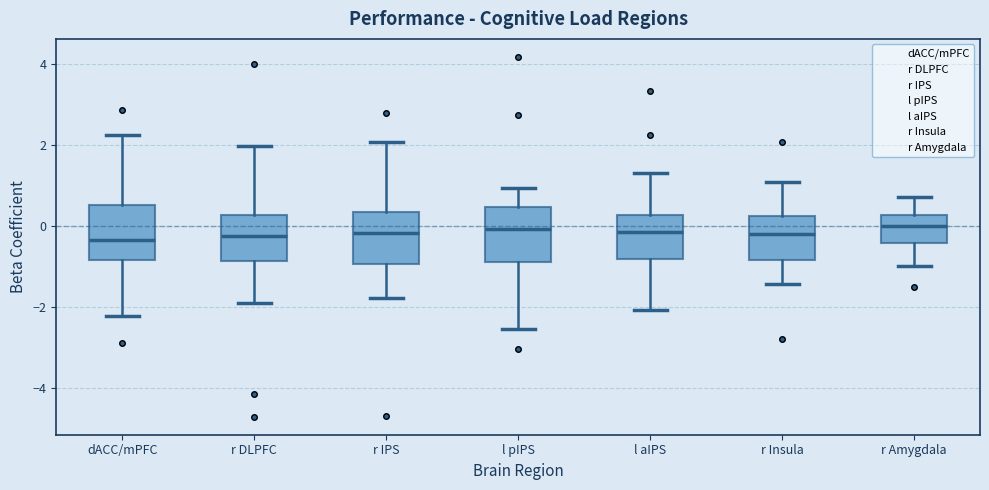

Reading left to right, read every box against the y-axis: the position of its median line, the range the box covers, and the ends of its whiskers. The values are not printed on the chart, so give them approximately, as read against the axis.

dACC/mPFC: median -0.4, box -0.8 to 0.6, whiskers -2.2 to 2.2
r DLPFC: median -0.2, box -0.8 to 0.2, whiskers -1.8 to 2.0
r IPS: median -0.2, box -1.0 to 0.4, whiskers -1.8 to 2.0
l pIPS: median 0.0, box -0.8 to 0.4, whiskers -2.6 to 1.0
l aIPS: median -0.2, box -0.8 to 0.2, whiskers -2.0 to 1.4
r Insula: median -0.2, box -0.8 to 0.2, whiskers -1.4 to 1.0
r Amygdala: median 0.0, box -0.4 to 0.2, whiskers -1.0 to 0.8